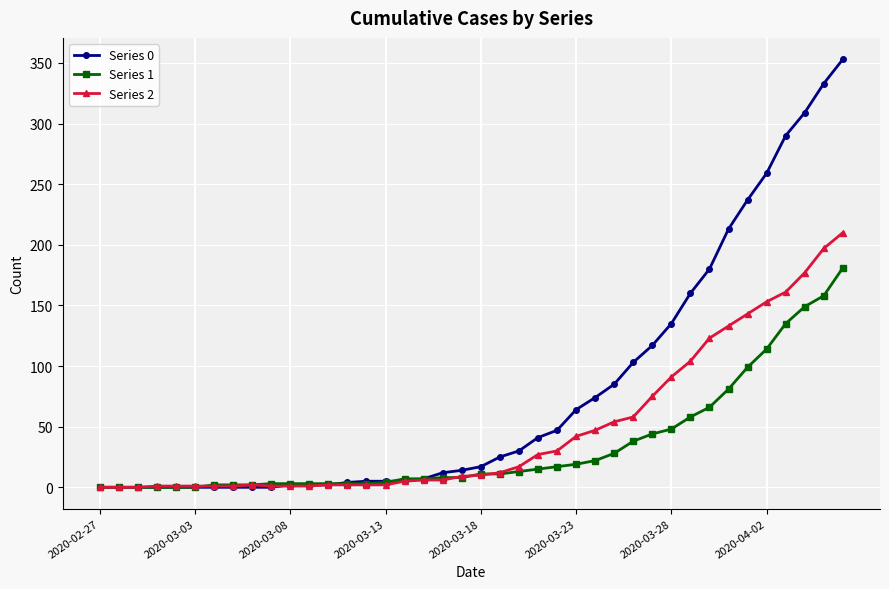

Which series has the largest range (max minus min)?

Series 0